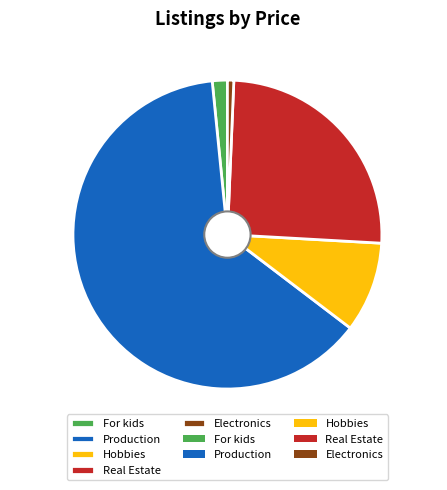

Count the number of slices in the pie.

5